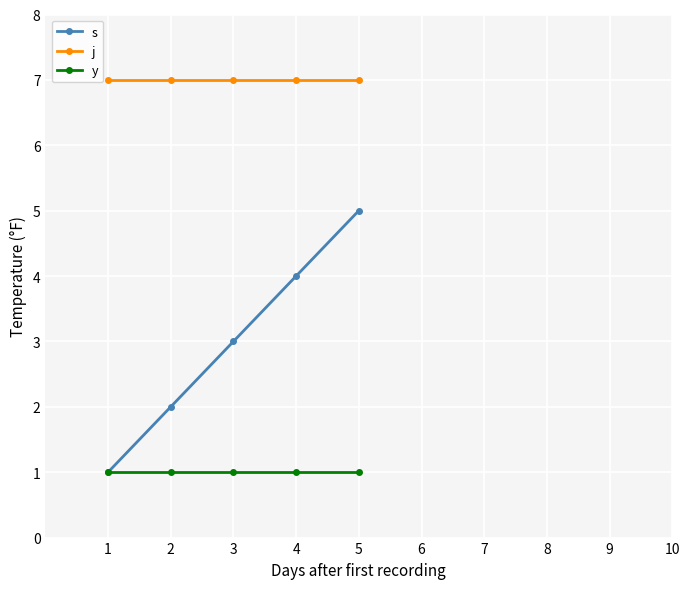

What is the average value of the s series?

3